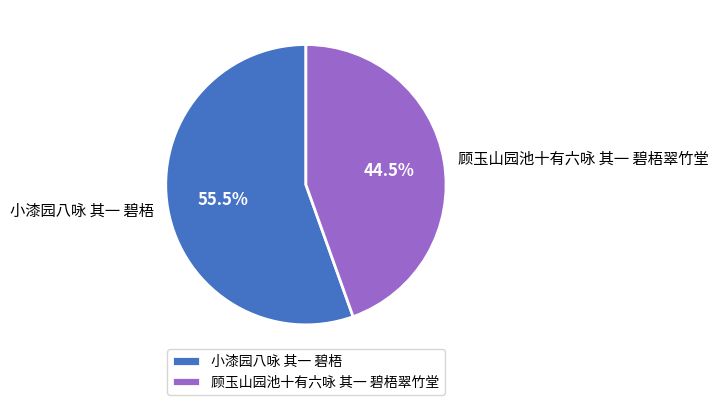

Between 小漆园八咏 其一 碧梧 and 顾玉山园池十有六咏 其一 碧梧翠竹堂, which is larger?

小漆园八咏 其一 碧梧